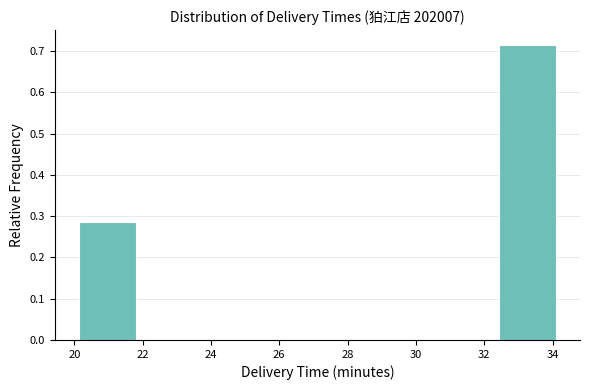

Which range on the x-axis has the tallest bar?

32.4 to 34.2